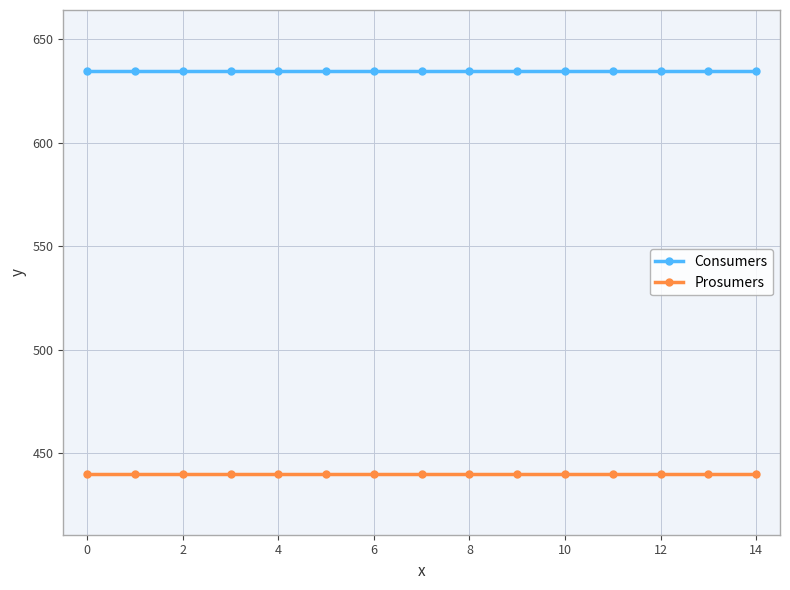

List the series in order of their peak value, highest first.

Consumers, Prosumers